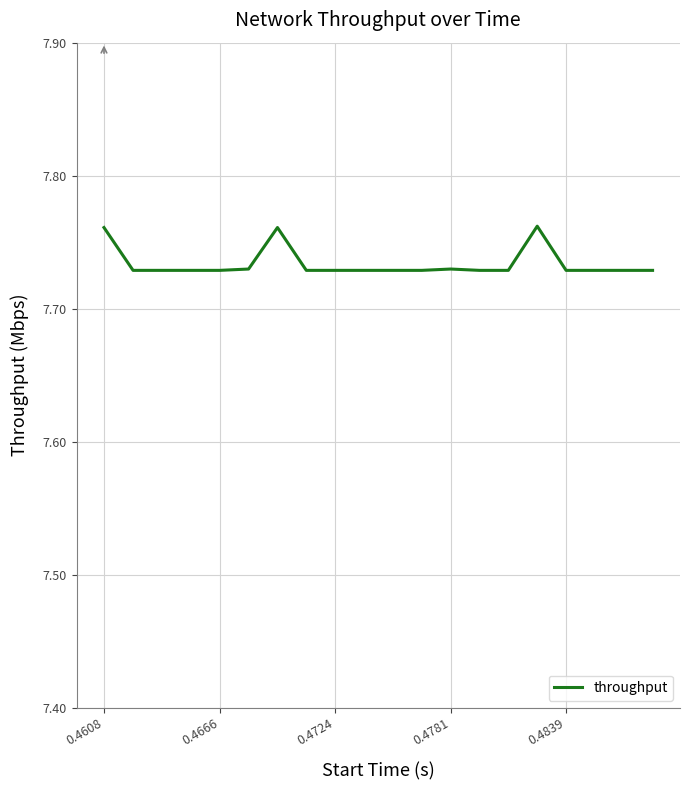

How many lines are shown in the chart?

1